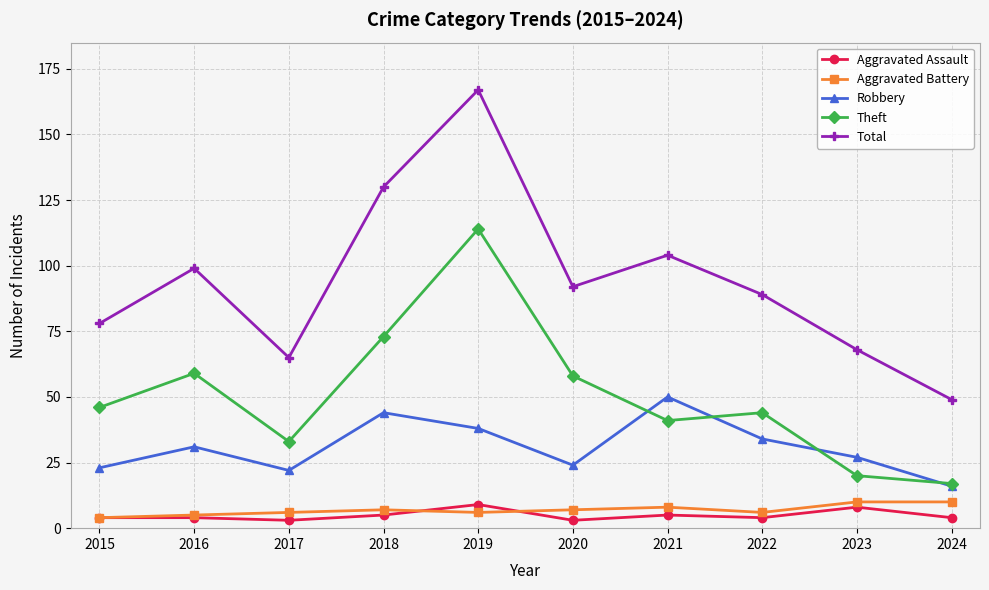

What is the smallest value displayed?

3